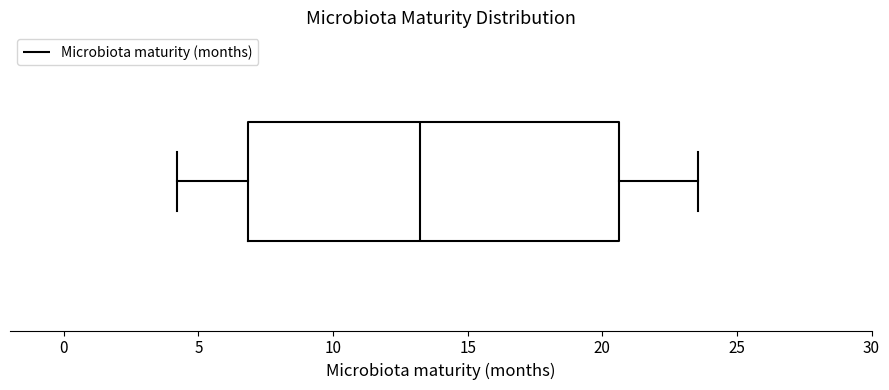

Where does the median line of the box sit on the x-axis? The values are not printed on the chart, so give them approximately, as read against the axis.

13.0